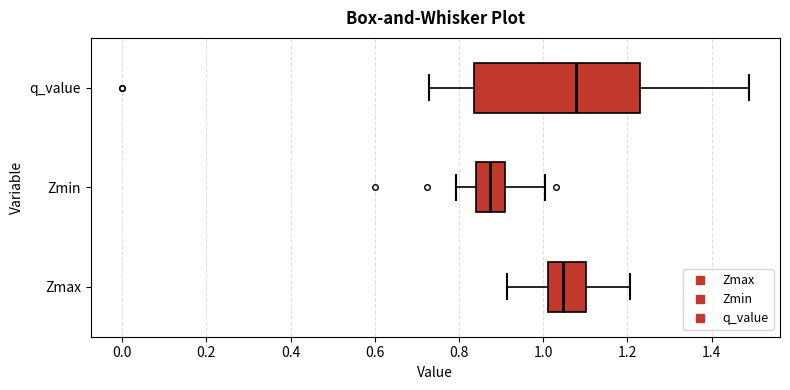

Reading bottom to top, transcribe this box plot: for each box, give where its median line is, the range the box spans, and where its two whiskers end, as read against the x-axis. The values are not printed on the chart, so give them approximately, as read against the axis.

Zmax: median 1.04, box 1.02 to 1.10, whiskers 0.92 to 1.20
Zmin: median 0.88, box 0.84 to 0.90, whiskers 0.80 to 1.00
q_value: median 1.08, box 0.84 to 1.24, whiskers 0.72 to 1.48